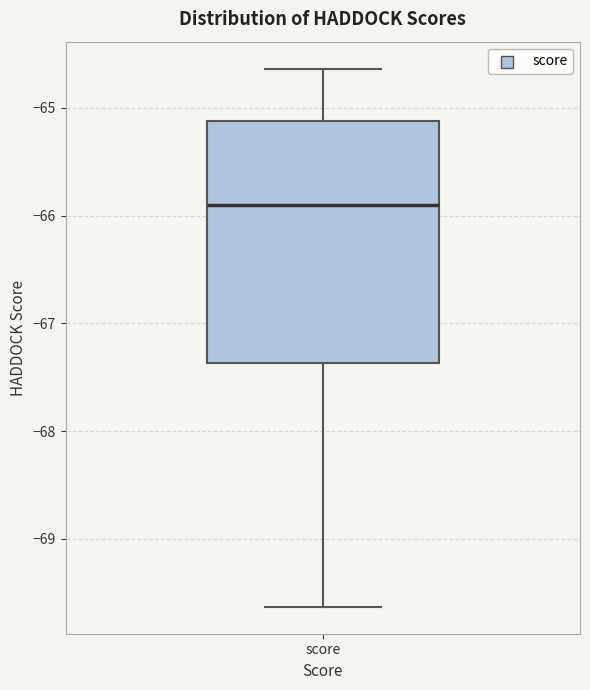

Read this box plot against the y-axis: the position of the median line, the range covered by the box, and the ends of both whiskers. The values are not printed on the chart, so give them approximately, as read against the axis.

median -65.9, box -67.4 to -65.1, whiskers -69.6 to -64.6